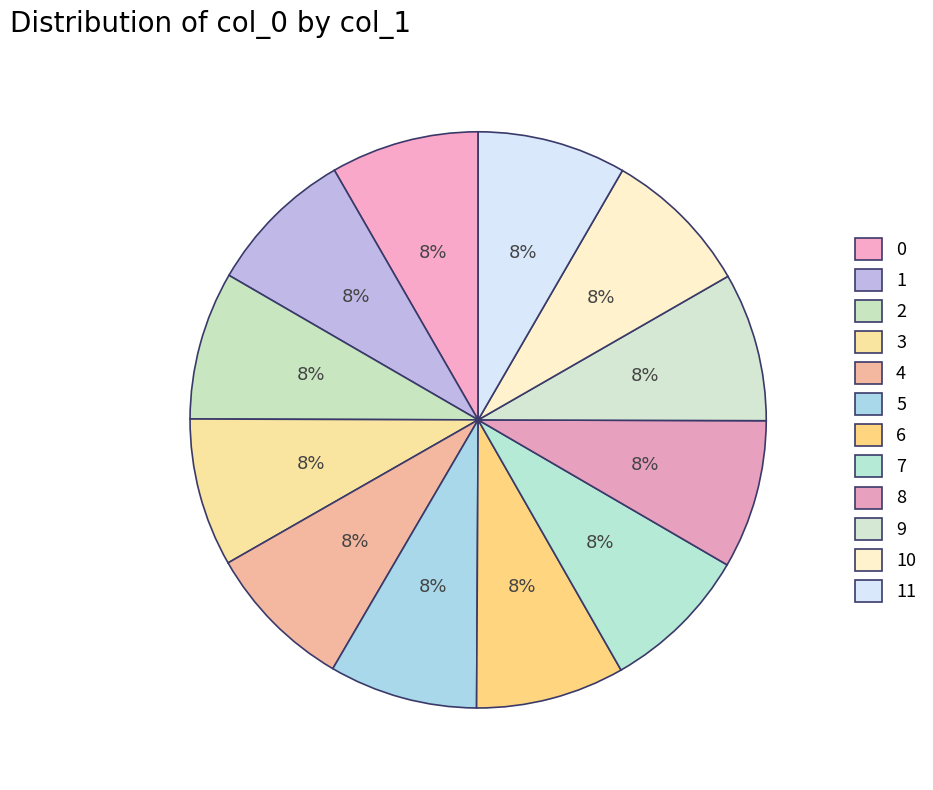

The 5 slice represents 1% of the pie. True or false?

False